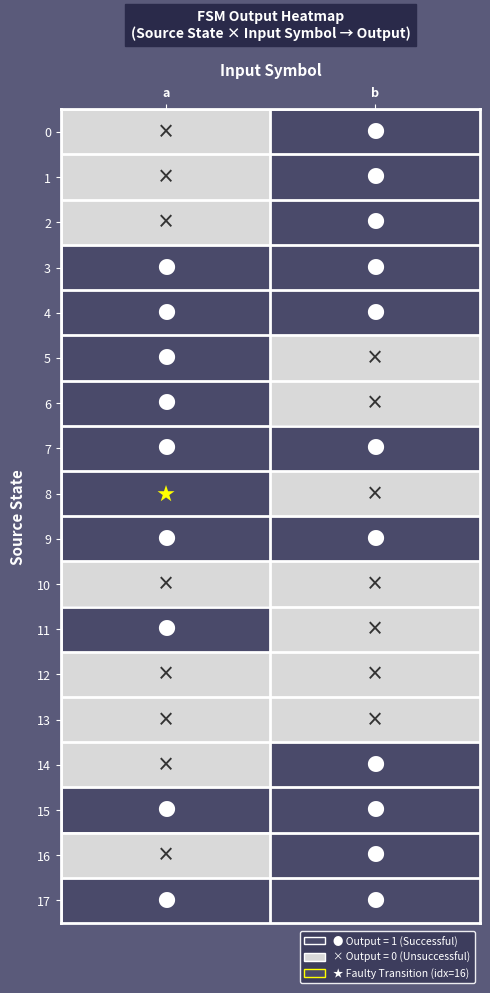

What is the maximum value shown in the chart?

1